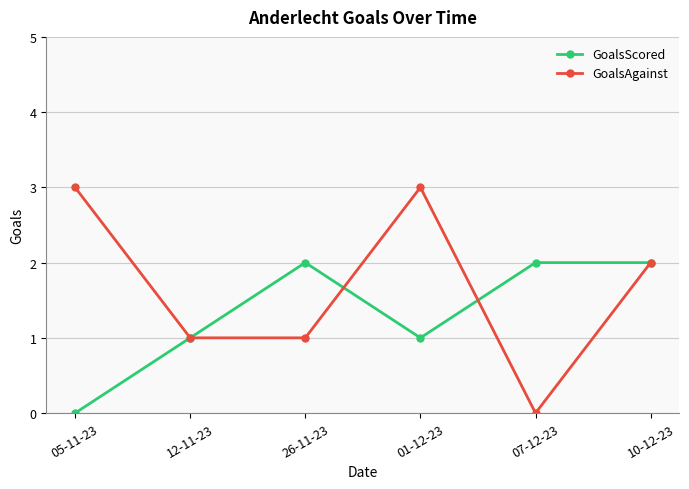

Rank the series by their average value, from highest to lowest.

GoalsAgainst, GoalsScored